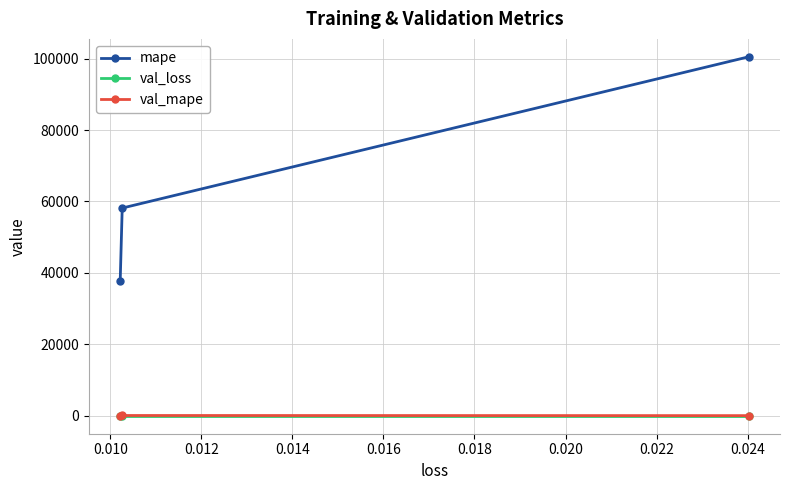

How many lines are shown in the chart?

3